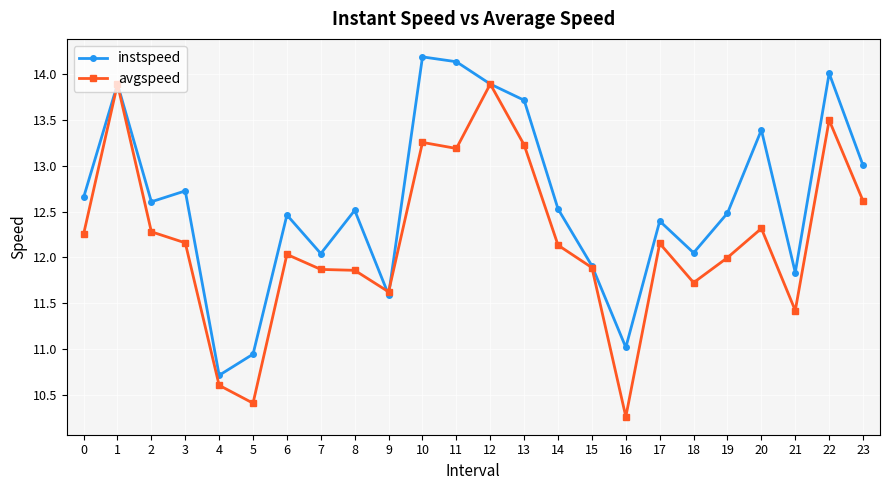

Is the value of avgspeed at 8 greater than the value of instspeed at 3?

No